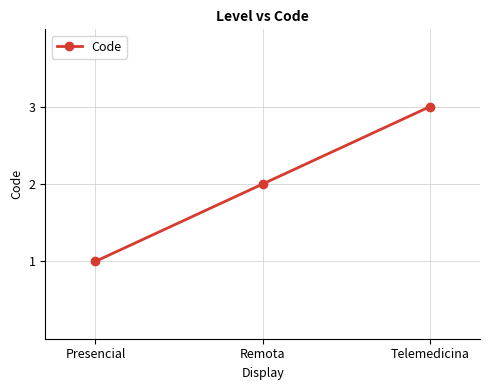

Reading left to right, extract all data points from this chart.

Presencial=1	Remota=2	Telemedicina=3